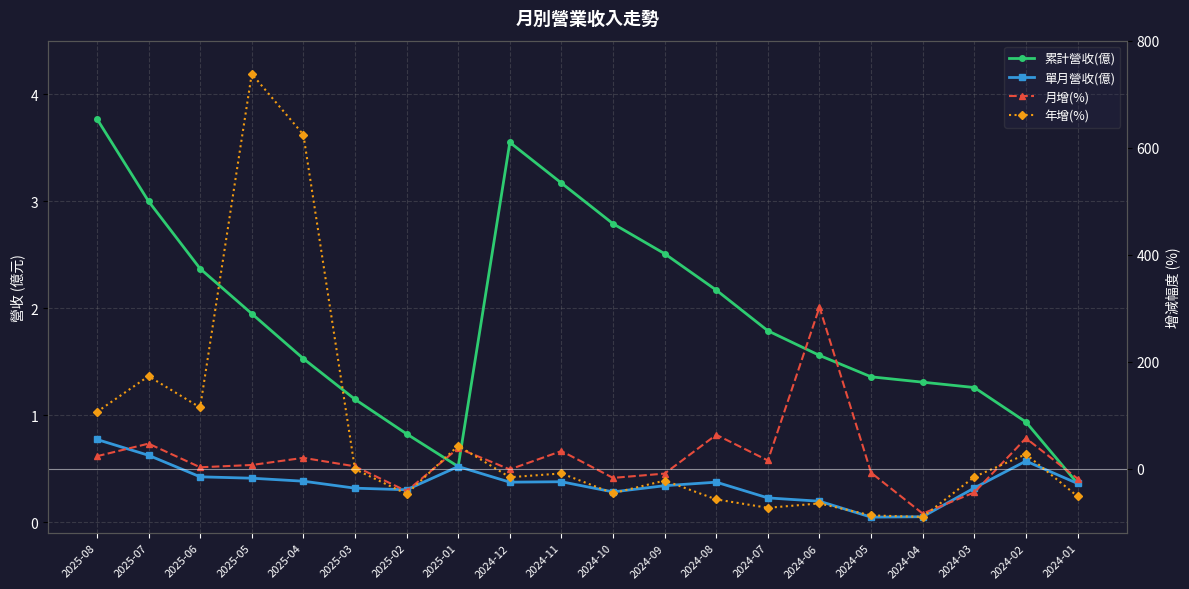

Where do 年增(%) and 單月營收(億) first cross each other?

2025-04 and 2025-03